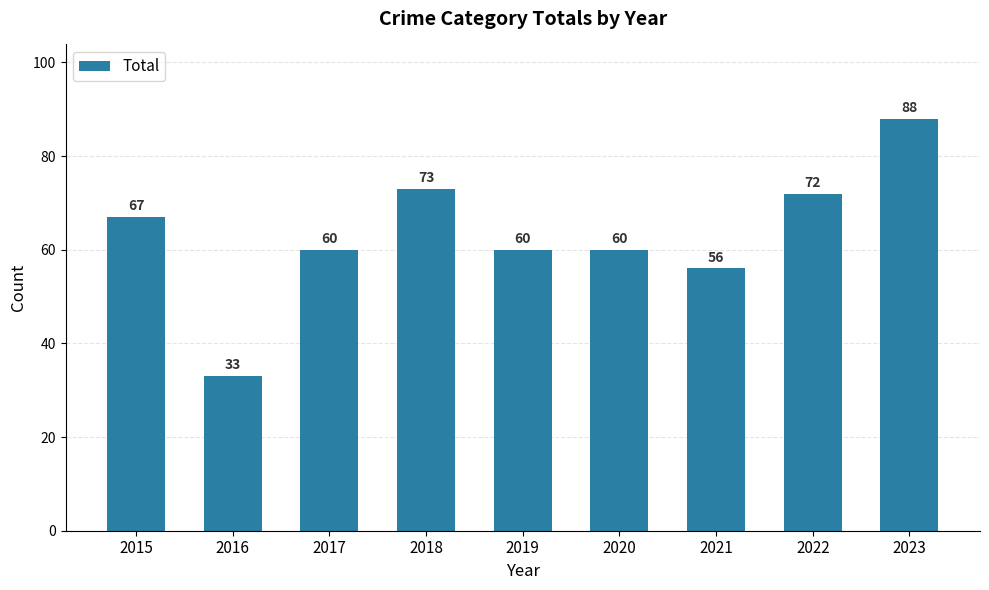

What is the change in value from 2018 to 2022?

-1